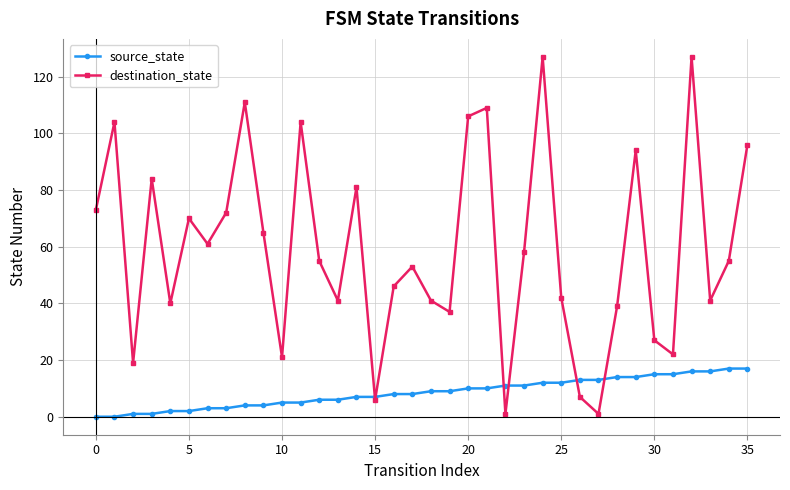

True or false: destination_state has more than 0 interior local peaks.

True